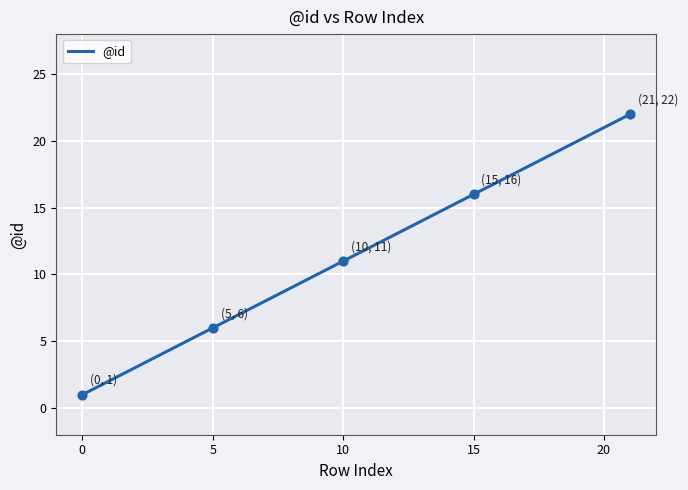

What is the difference between the maximum and minimum values?

21